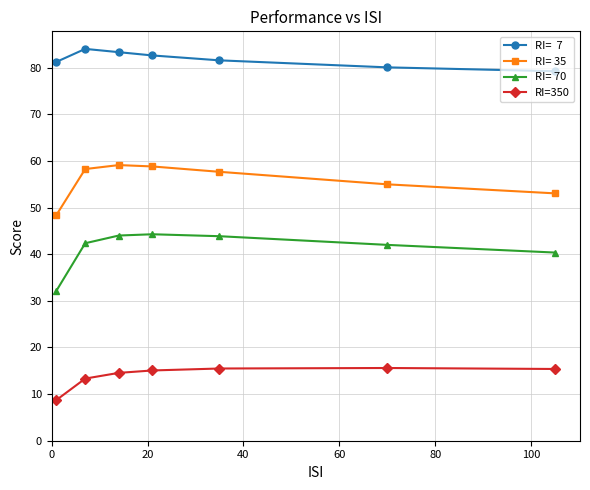

What is the minimum value shown in the chart?

8.7